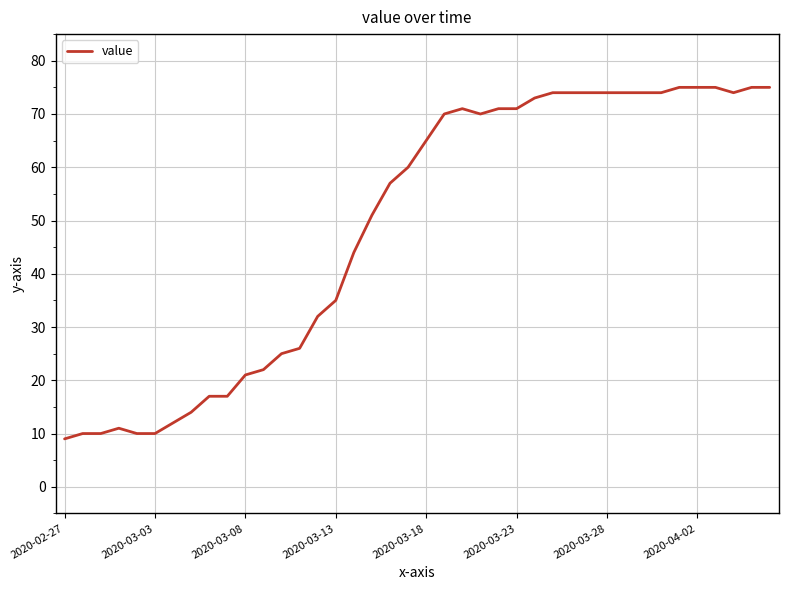

What is the greatest value displayed?

75